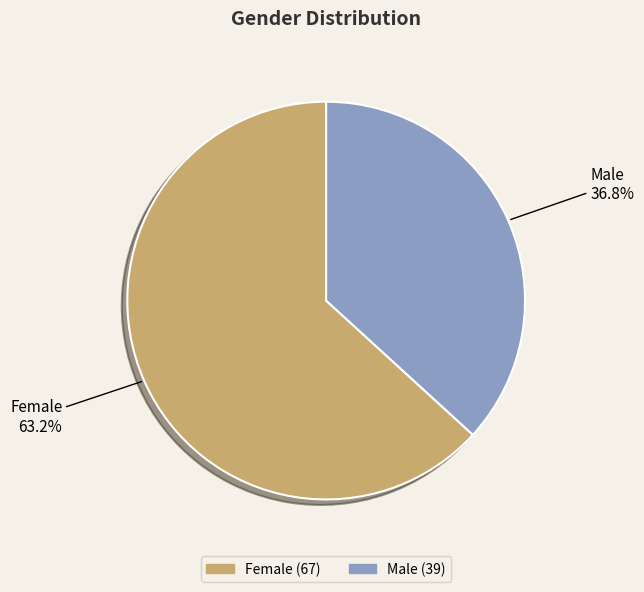

How many segments does this pie chart have?

2